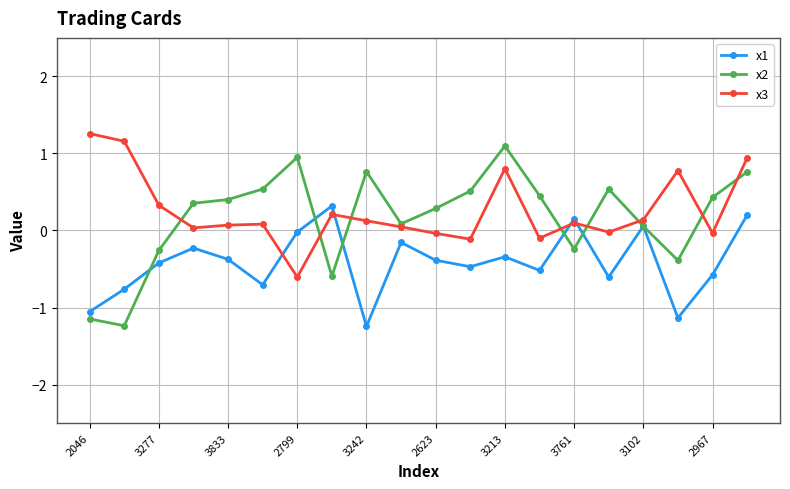

What is the lowest value of the x2 series?

-1.2